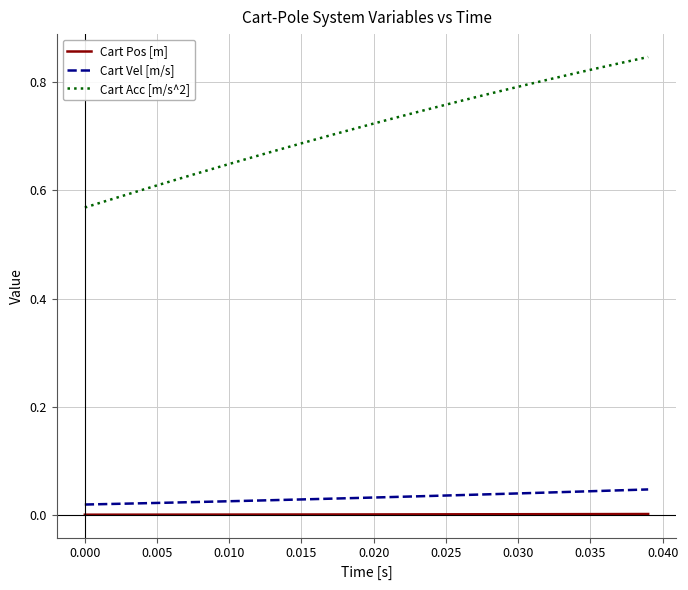

List the series in order of their peak value, lowest first.

Cart Pos [m], Cart Vel [m/s], Cart Acc [m/s^2]